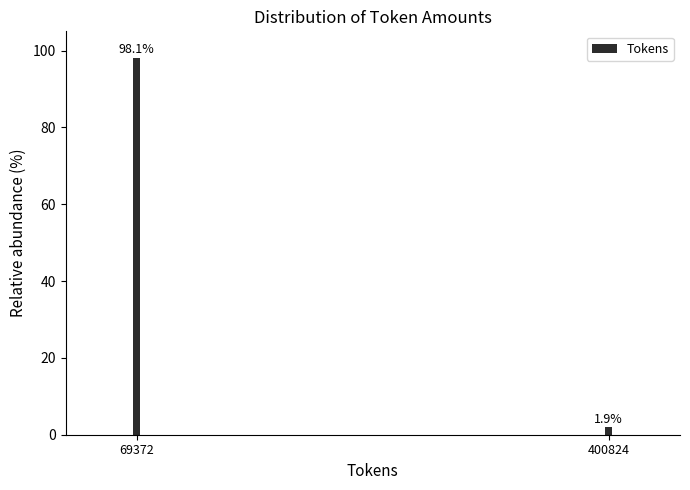

Reading left to right, transcribe all the data shown in this chart.

98.1	1.9